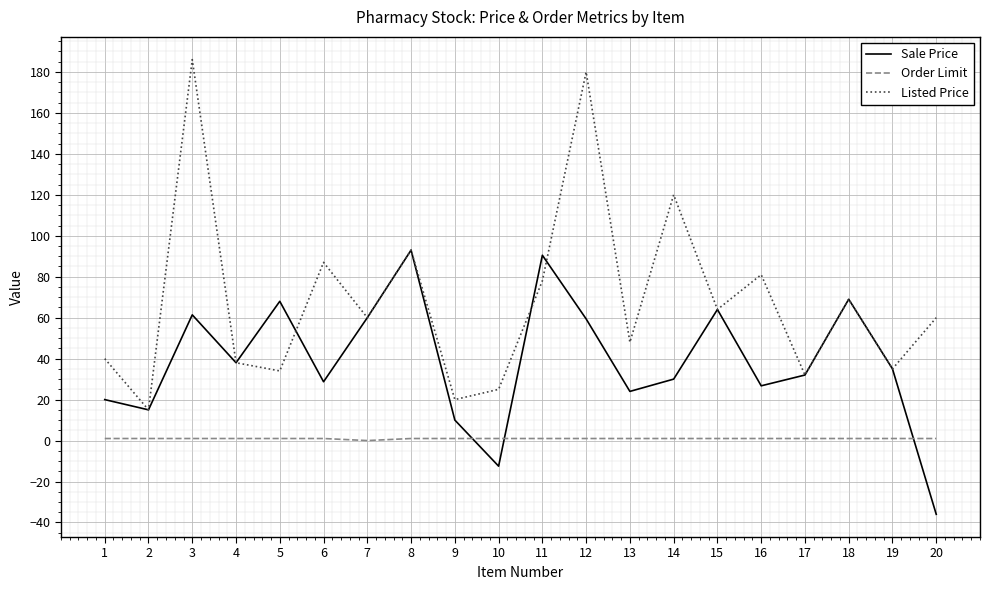

Which series has the largest total across all categories?

Listed Price